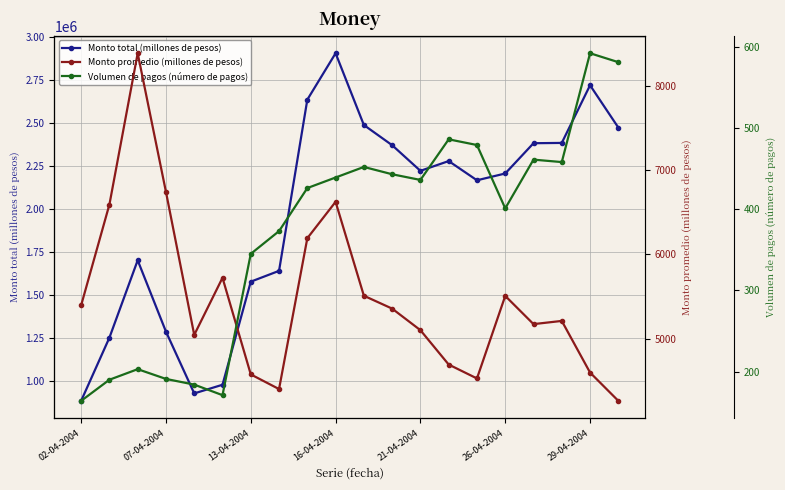

The value of Monto total (millones de pesos) at 16-04-2004 is 2908036. True or false?

True